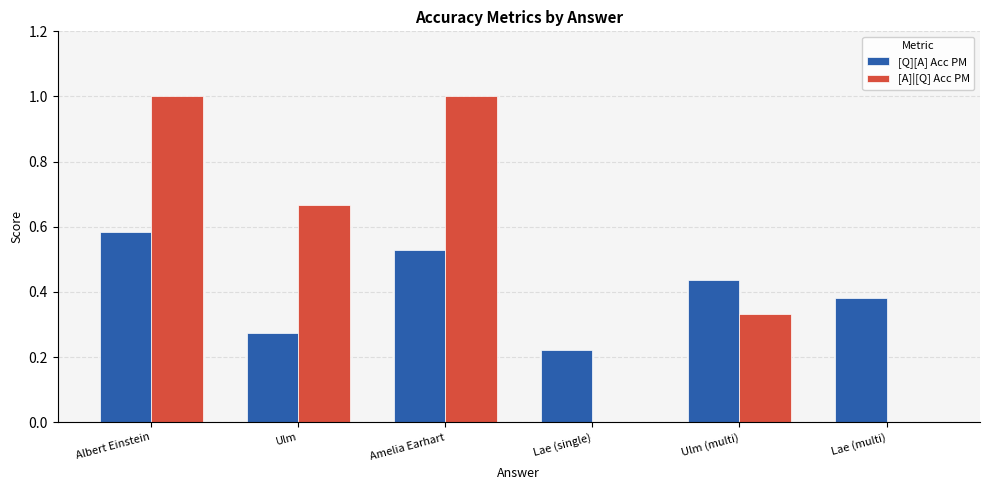

What is the greatest value displayed?

1.0